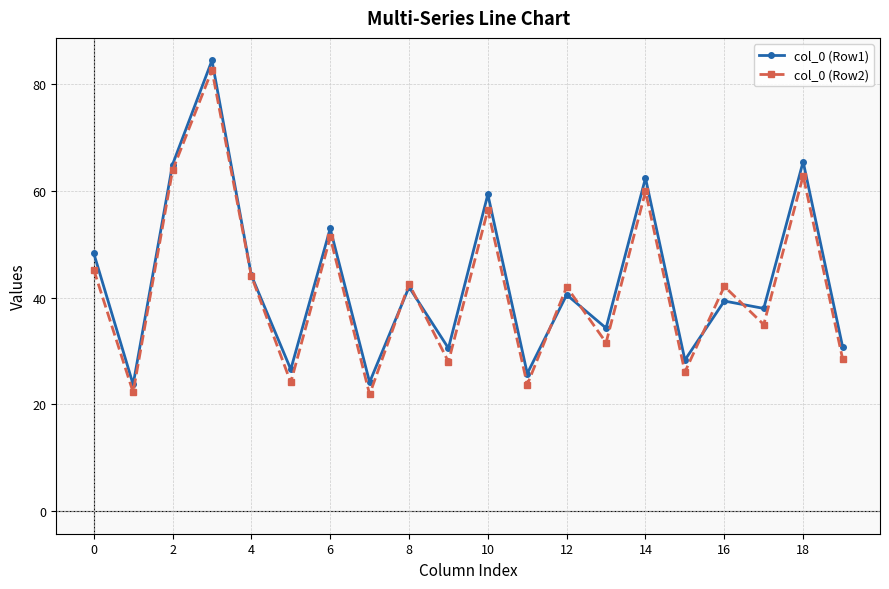

What are all the series names shown in the legend?

col_0 (Row1), col_0 (Row2)